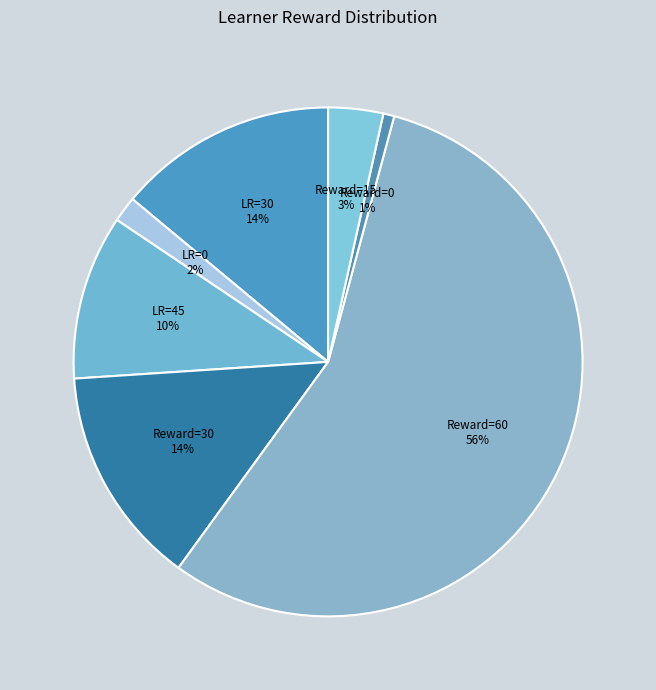

How many slices are in this pie chart?

7